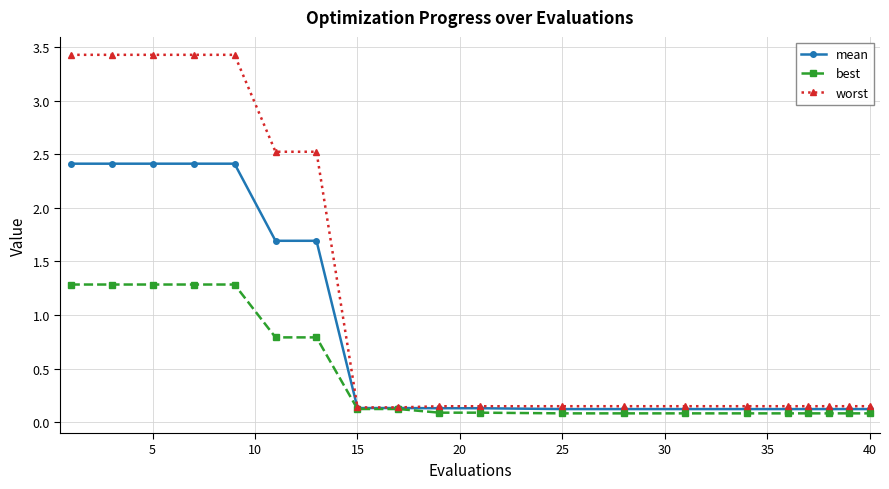

Rank the series by their average value, from highest to lowest.

worst, mean, best